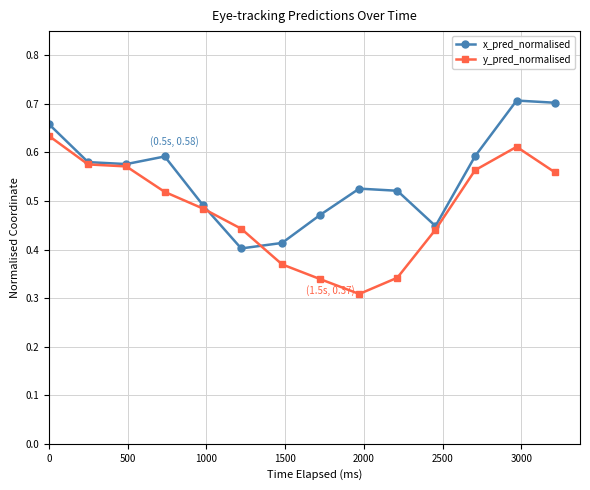

True or false: x_pred_normalised has more than 1 interior local peaks.

True